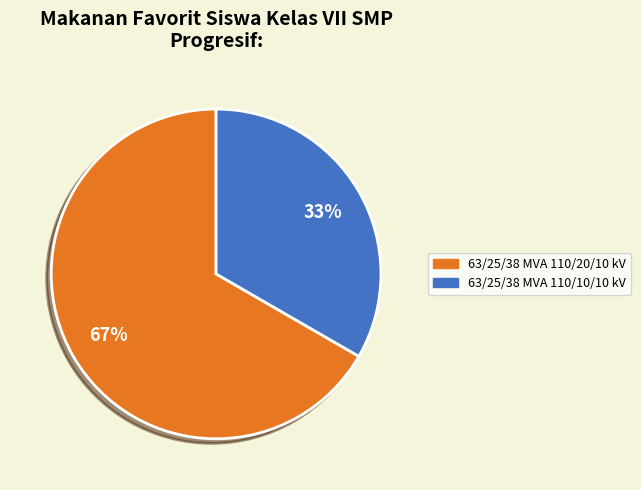

The 63/25/38 MVA 110/20/10 kV slice represents 67% of the pie. True or false?

True